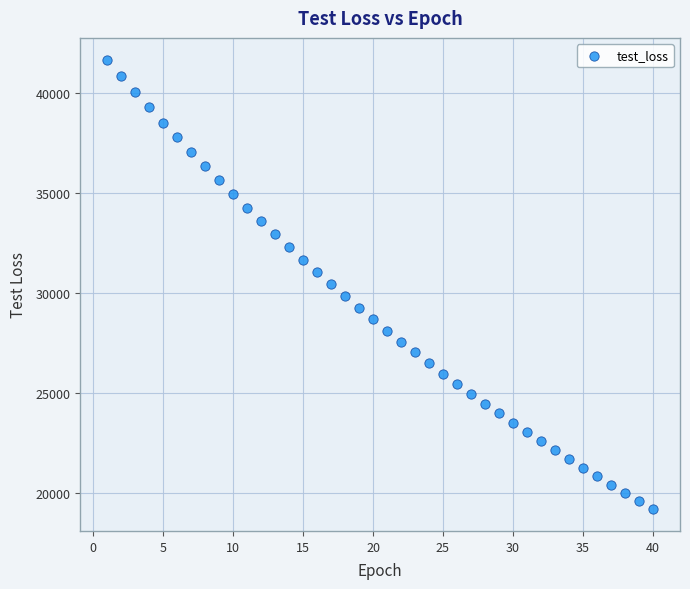

What is the range of X values (max minus min)?

39.0